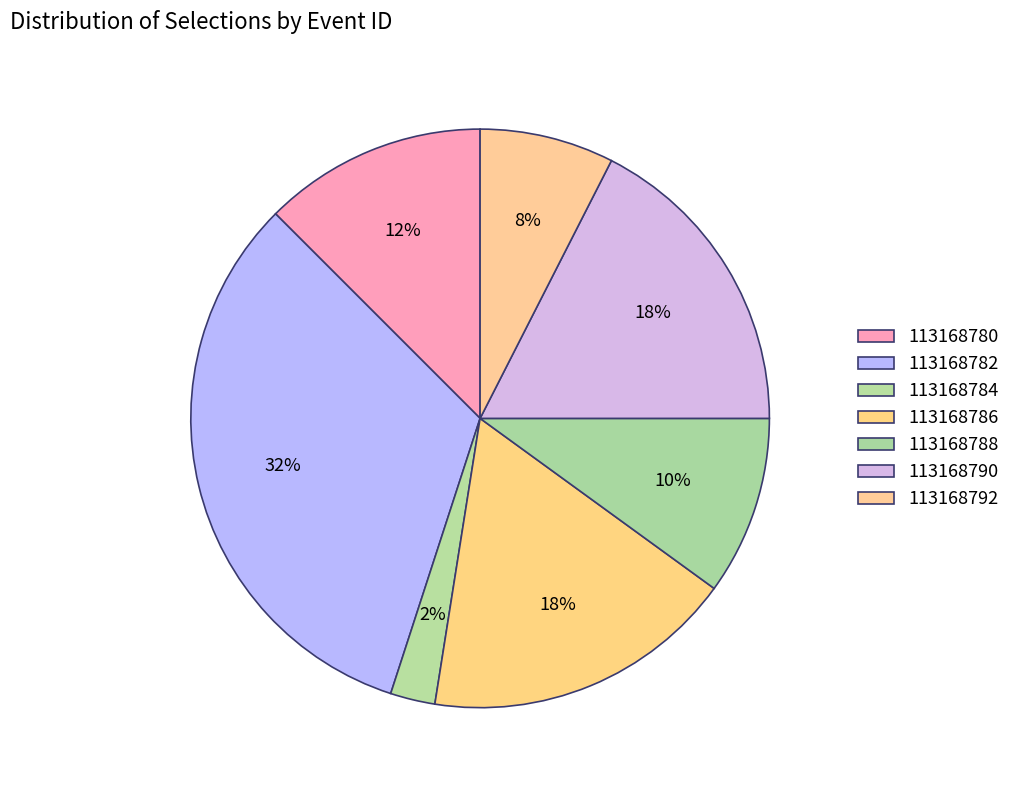

To the nearest percent, what is the difference between the largest and smallest slice percentages?

30%